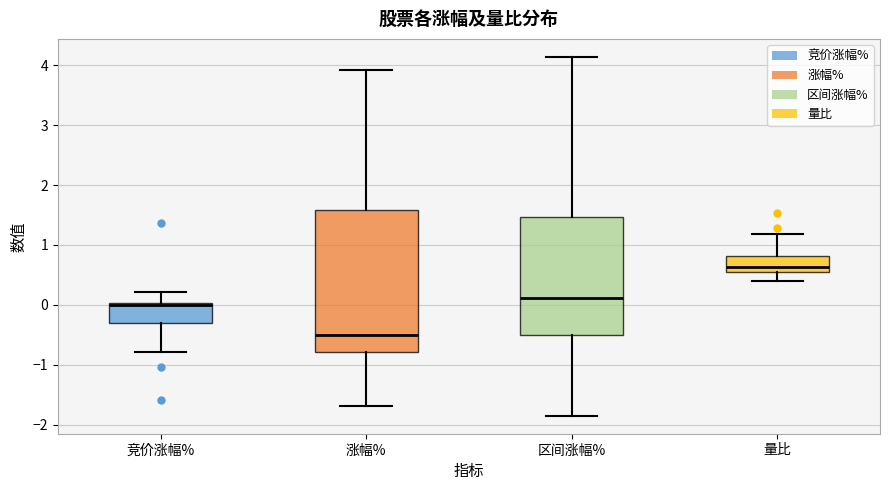

Reading left to right, read every box against the y-axis: the position of its median line, the range the box covers, and the ends of its whiskers. The values are not printed on the chart, so give them approximately, as read against the axis.

竞价涨幅%: median 0.0, box -0.3 to 0.0, whiskers -0.8 to 0.2
涨幅%: median -0.5, box -0.8 to 1.6, whiskers -1.7 to 3.9
区间涨幅%: median 0.1, box -0.5 to 1.5, whiskers -1.8 to 4.1
量比: median 0.6, box 0.5 to 0.8, whiskers 0.4 to 1.2